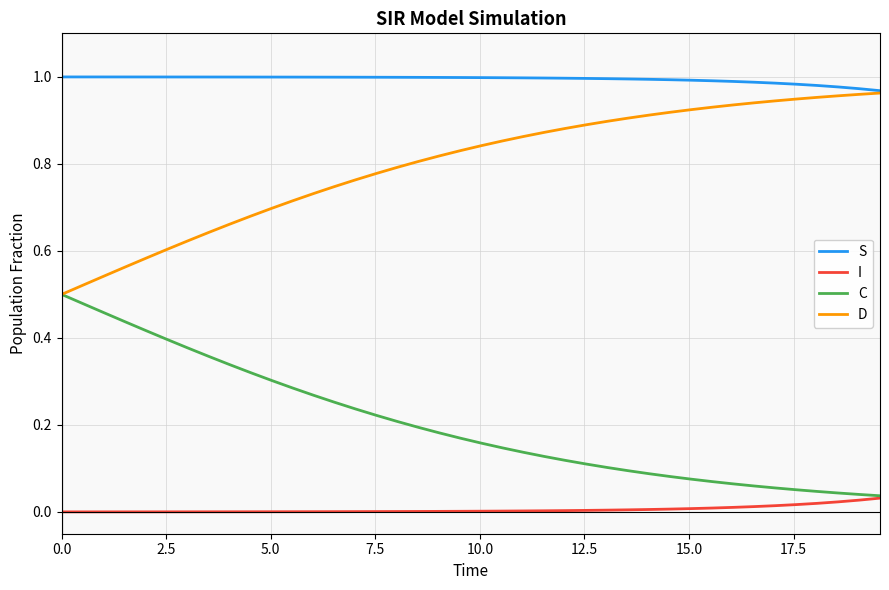

What are all the series names shown in the legend?

S, I, C, D